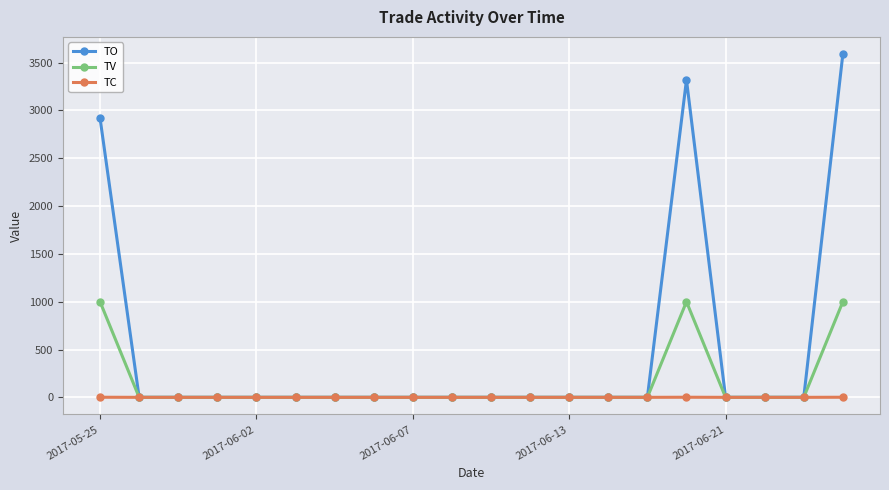

Which series has the widest spread of values?

TO